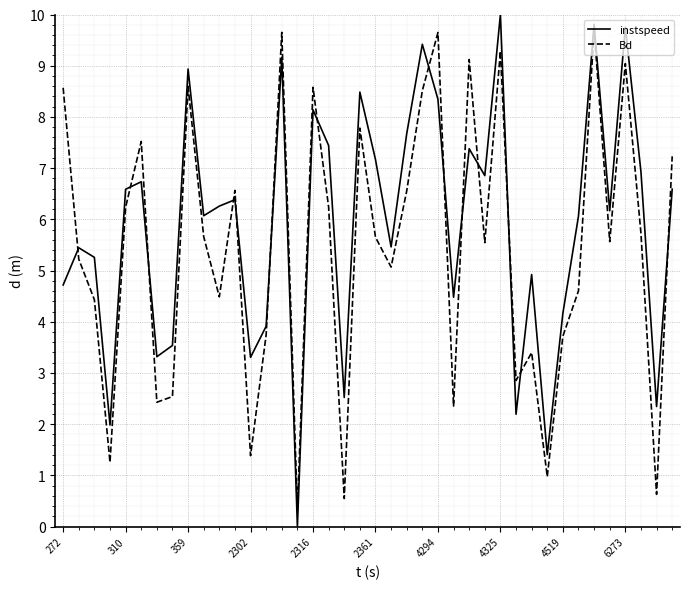

List the series in order of their overall mean, highest first.

instspeed, Bd